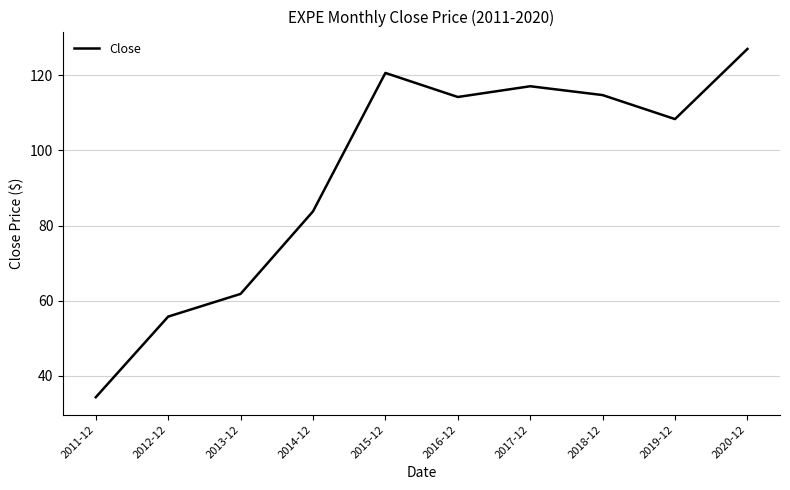

What is the sum of the values at 2013-12 and 2015-12?

182.4